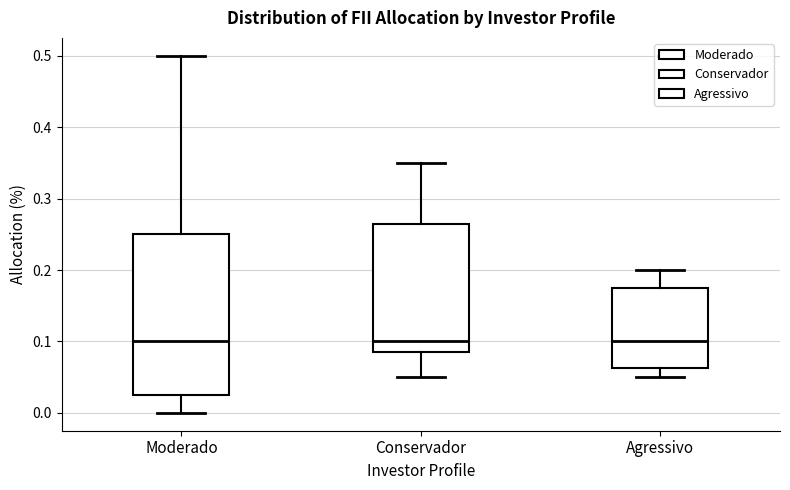

Comparing the boxes themselves (not the whiskers), which one is the tallest?

Moderado